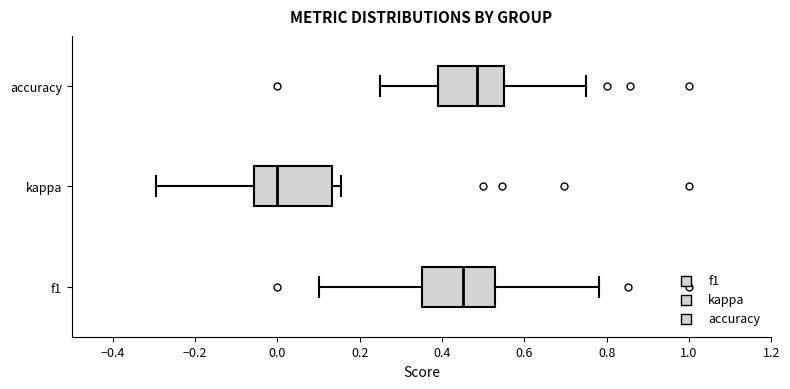

Reading bottom to top, read every box against the x-axis: the position of its median line, the range the box covers, and the ends of its whiskers. The values are not printed on the chart, so give them approximately, as read against the axis.

f1: median 0.46, box 0.36 to 0.52, whiskers 0.10 to 0.78
kappa: median 0.00, box -0.06 to 0.14, whiskers -0.30 to 0.16
accuracy: median 0.48, box 0.38 to 0.56, whiskers 0.26 to 0.76